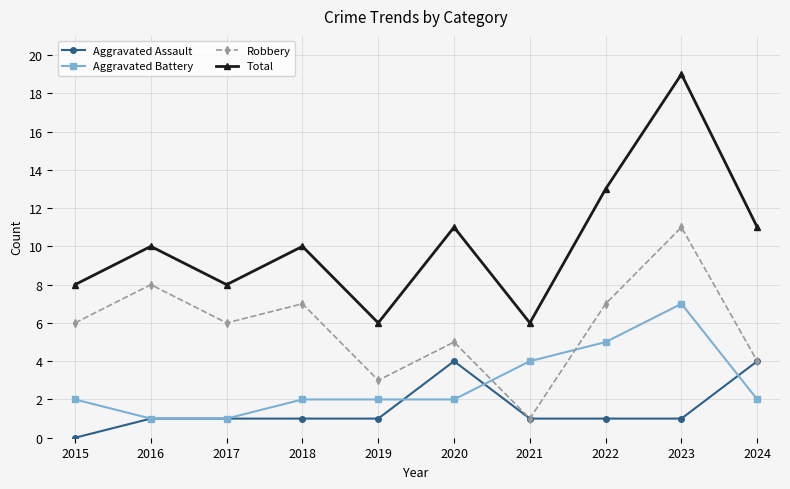

After their last crossing, which series has the higher values: Aggravated Assault or Aggravated Battery?

Aggravated Assault